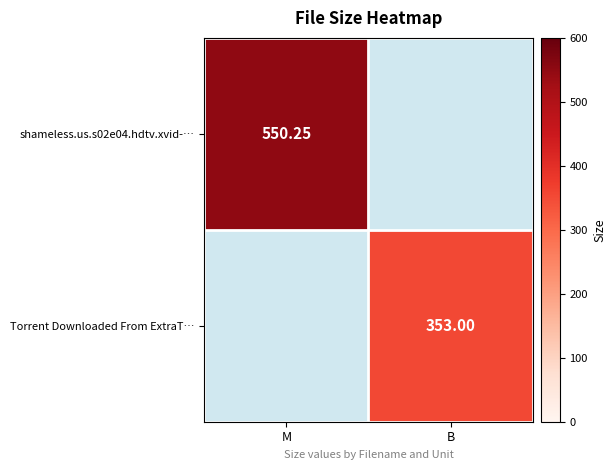

How many series are shown in this chart?

2